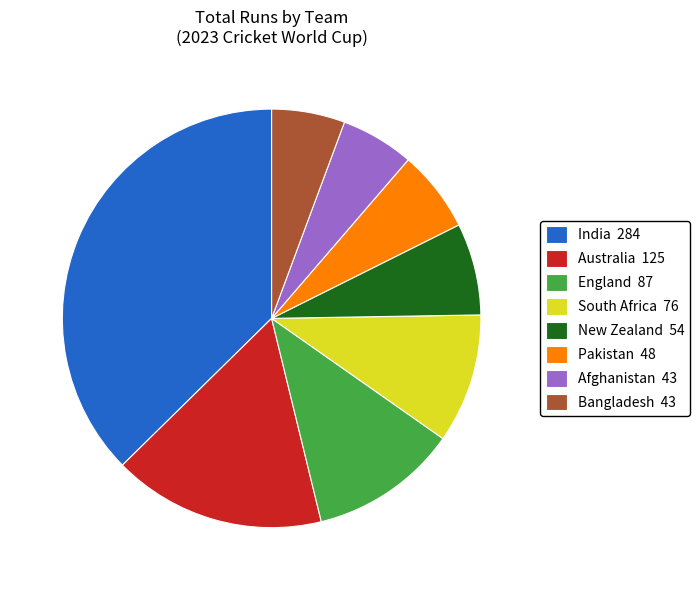

Count the number of slices in the pie.

8